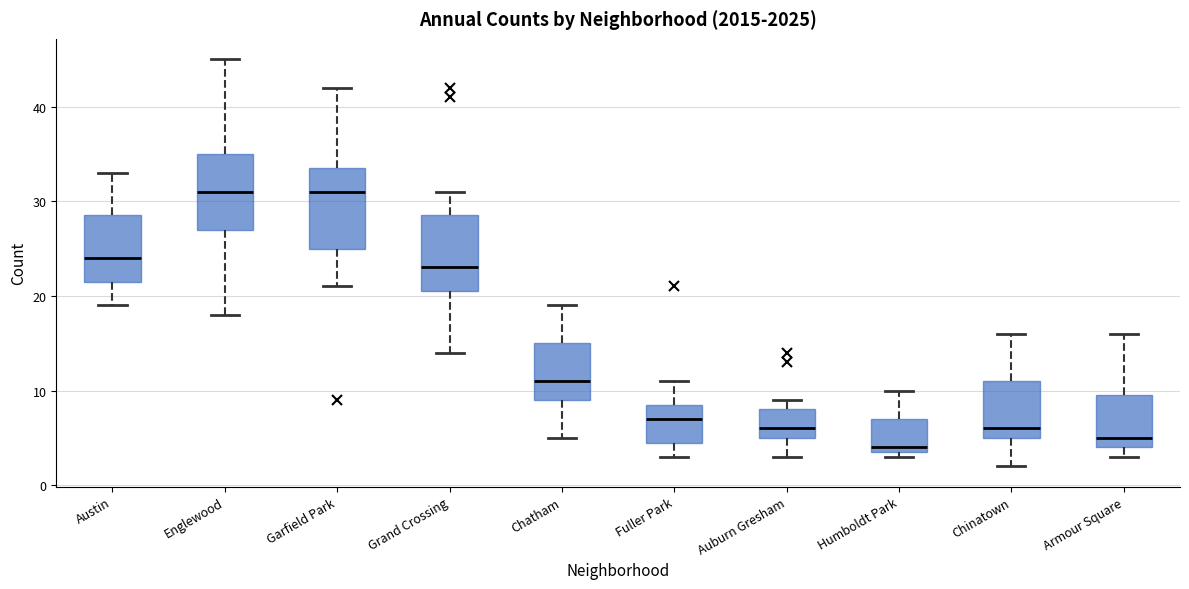

Reading left to right, transcribe this box plot: for each box, give where its median line is, the range the box spans, and where its two whiskers end, as read against the y-axis. The values are not printed on the chart, so give them approximately, as read against the axis.

Austin: median 24, box 22 to 29, whiskers 19 to 33
Englewood: median 31, box 27 to 35, whiskers 18 to 45
Garfield Park: median 31, box 25 to 34, whiskers 21 to 42
Grand Crossing: median 23, box 21 to 29, whiskers 14 to 31
Chatham: median 11, box 9 to 15, whiskers 5 to 19
Fuller Park: median 7, box 5 to 9, whiskers 3 to 11
Auburn Gresham: median 6, box 5 to 8, whiskers 3 to 9
Humboldt Park: median 4 (just above the box's lower edge), box 4 to 7, whiskers 3 to 10
Chinatown: median 6, box 5 to 11, whiskers 2 to 16
Armour Square: median 5, box 4 to 10, whiskers 3 to 16